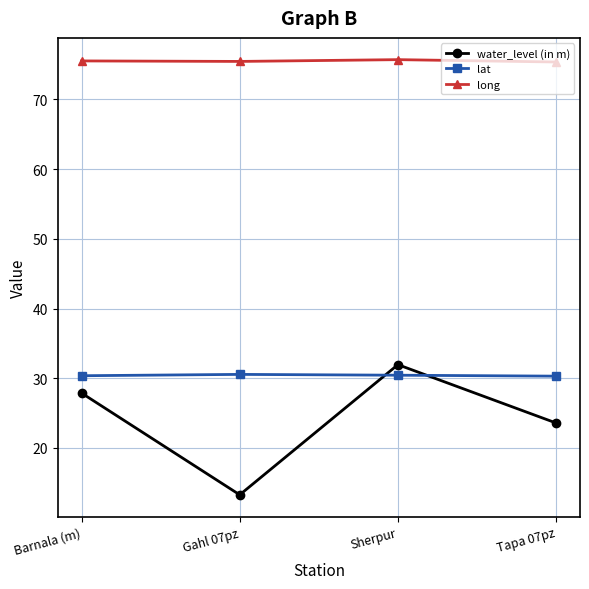

What is the value of the lat point at the 4th from the left?

30.3